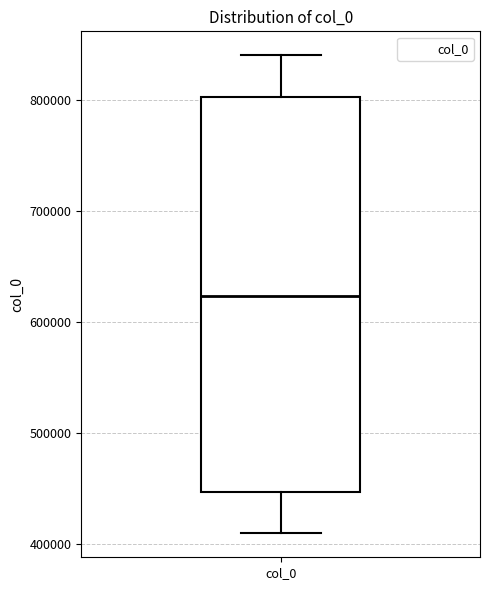

Transcribe this box plot: give where the median line is, the range the box spans, and where the two whiskers end, as read against the y-axis. The values are not printed on the chart, so give them approximately, as read against the axis.

median 620000, box 450000 to 800000, whiskers 410000 to 840000